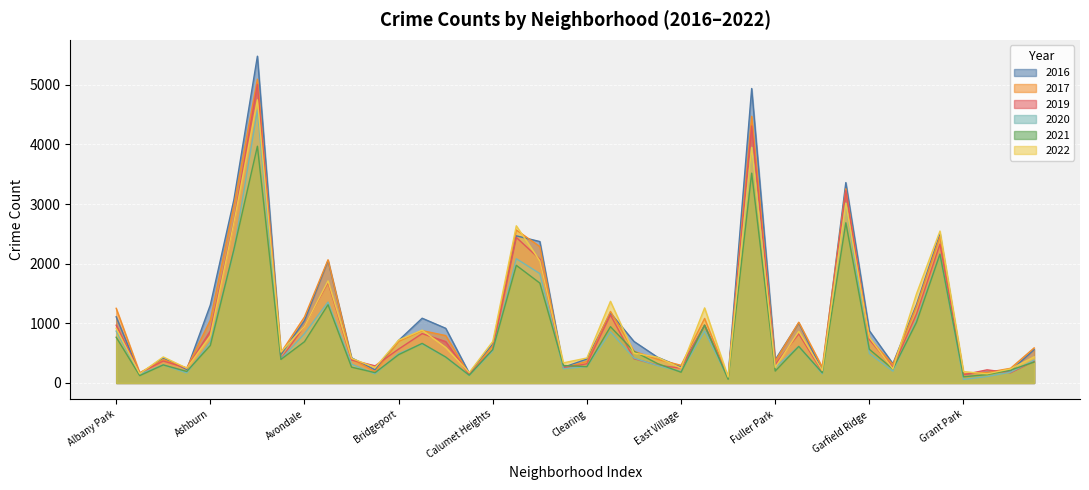

Which series changed the most between Galewood and Garfield Park?

2016